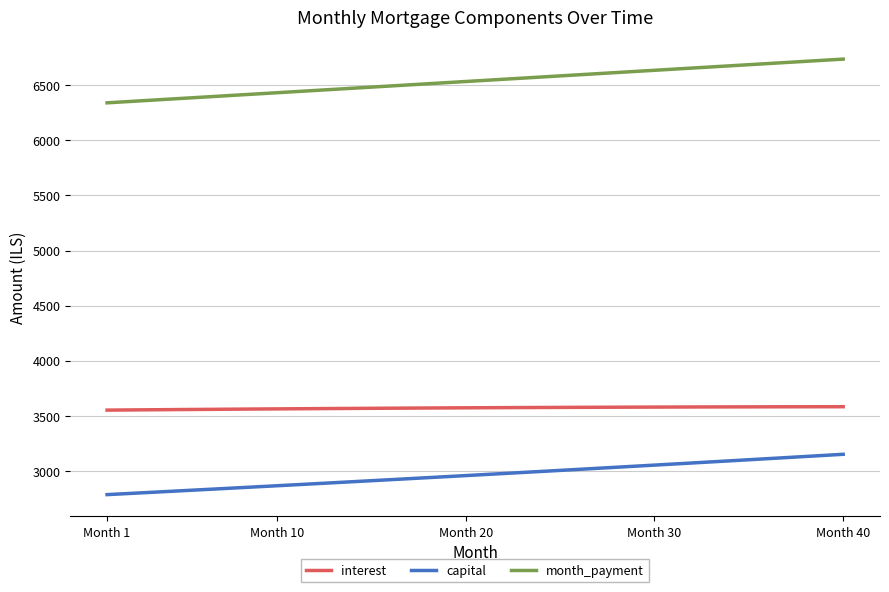

Which series has the widest spread of values?

month_payment